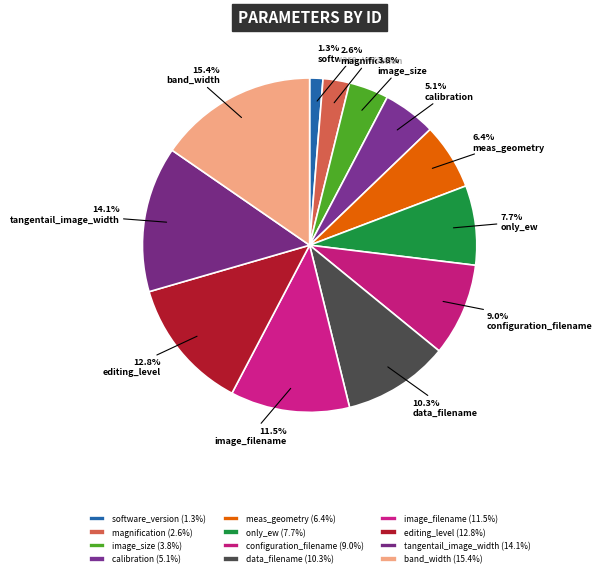

What percentage is the configuration_filename slice, to the nearest percent?

9%